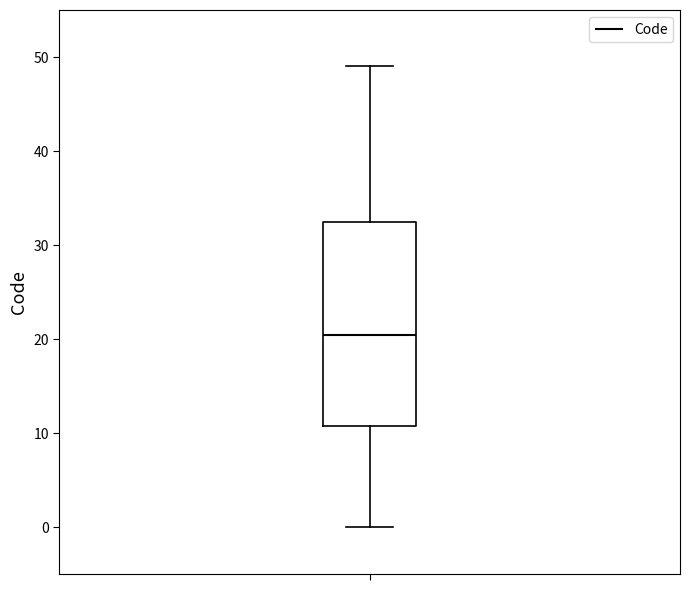

Where does the median line of the box sit on the y-axis? The values are not printed on the chart, so give them approximately, as read against the axis.

21